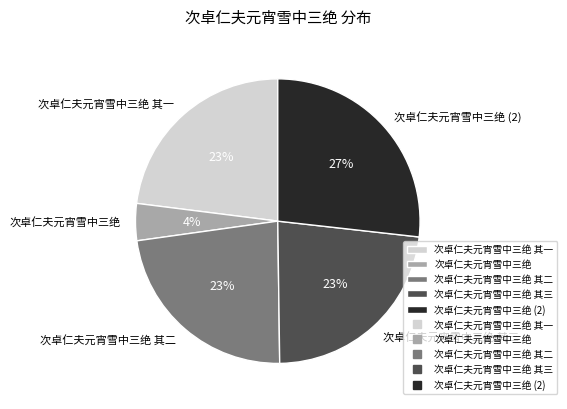

The 次卓仁夫元宵雪中三绝 其二 slice represents 23% of the pie. True or false?

True